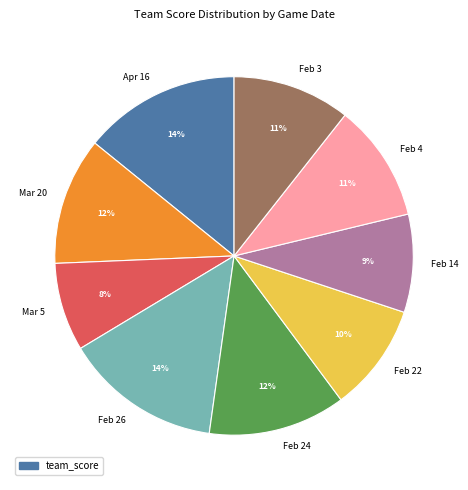

What percentage is the Feb 26 slice, to the nearest percent?

14%